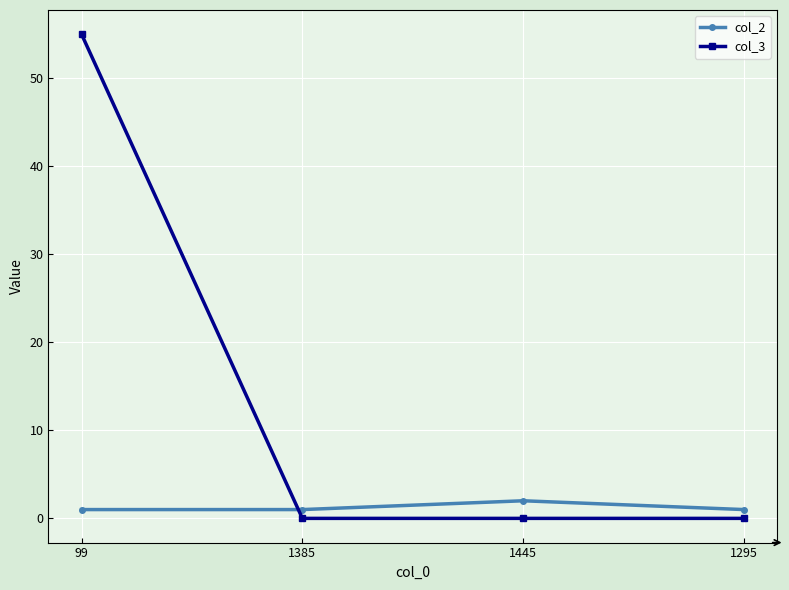

Does the chart have visible grid lines?

Yes